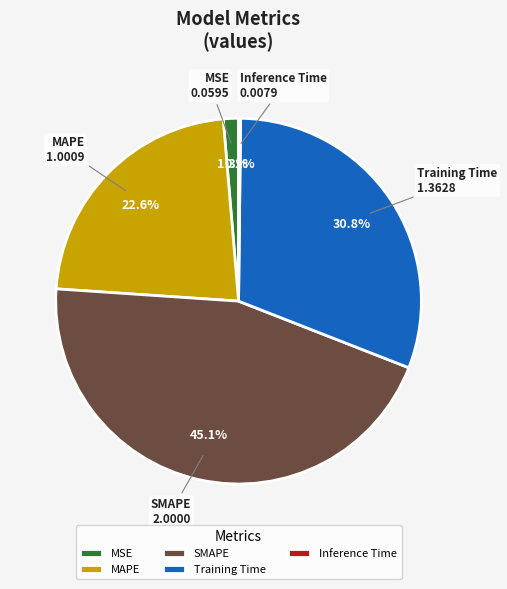

Is it true that Training Time is 23% of the pie?

False